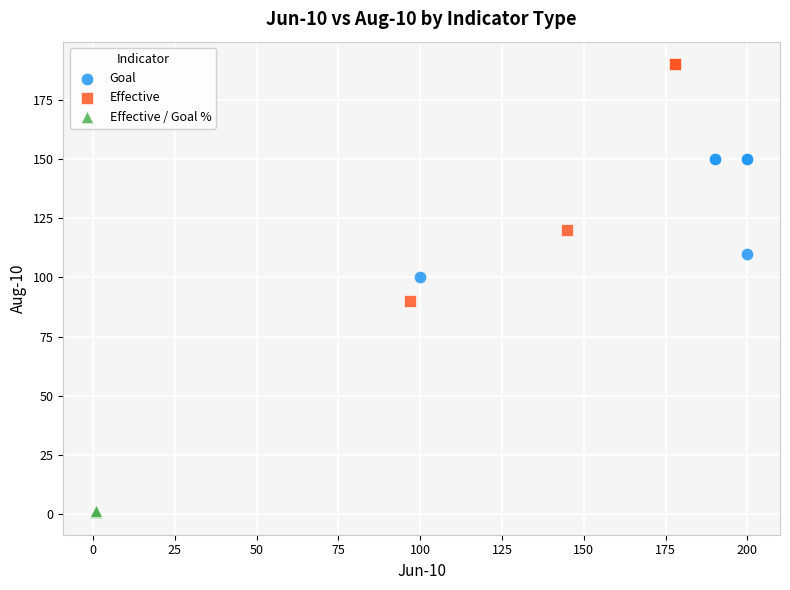

What are all the series names shown in the legend?

Goal, Effective, Effective / Goal %